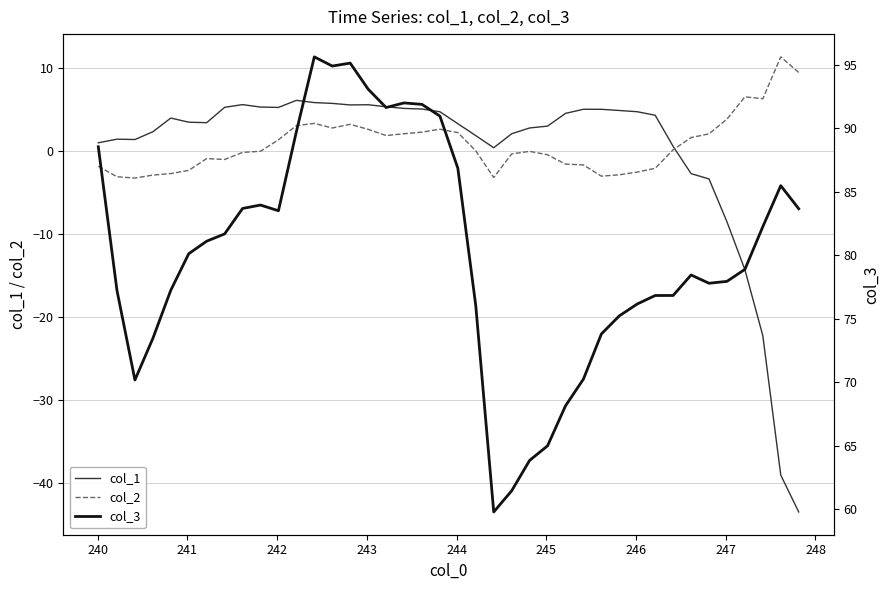

How many data points in col_3 are above 80?

20